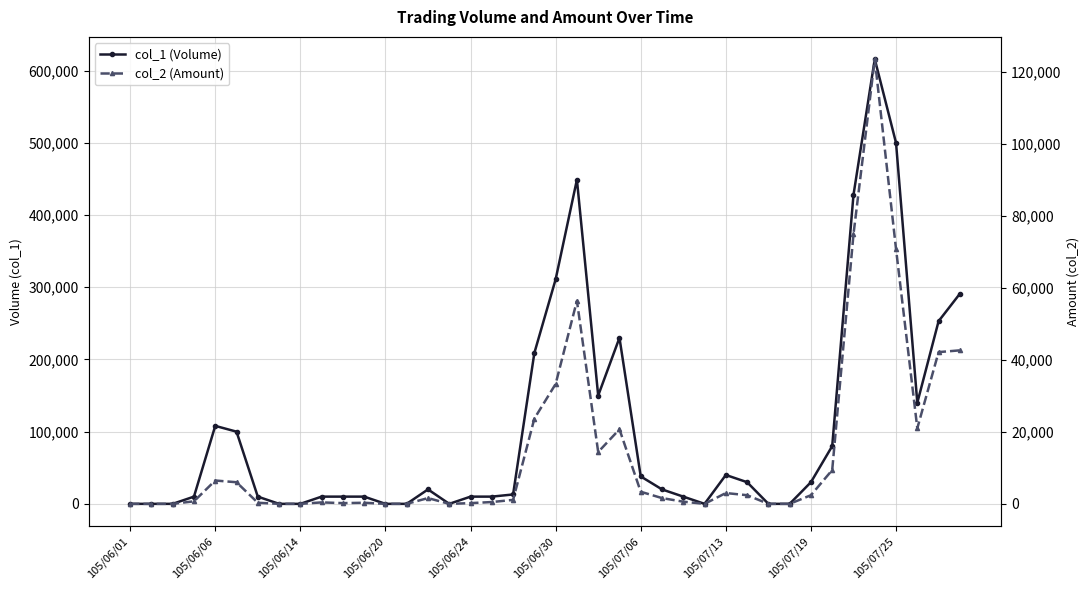

What is the average value of the col_1 (Volume) series?

103400